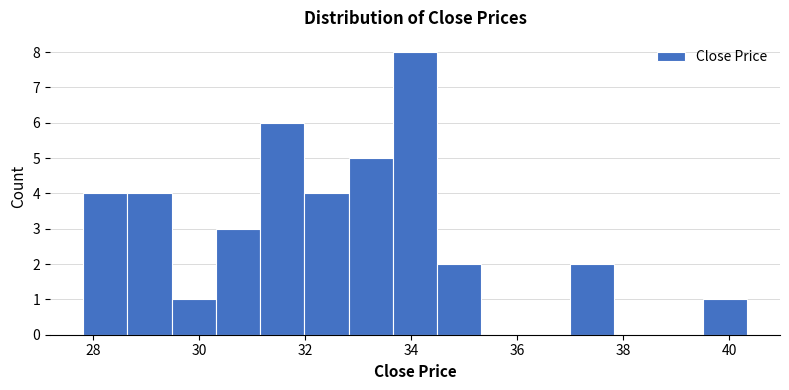

Which range on the x-axis has the tallest bar?

33.6 to 34.4